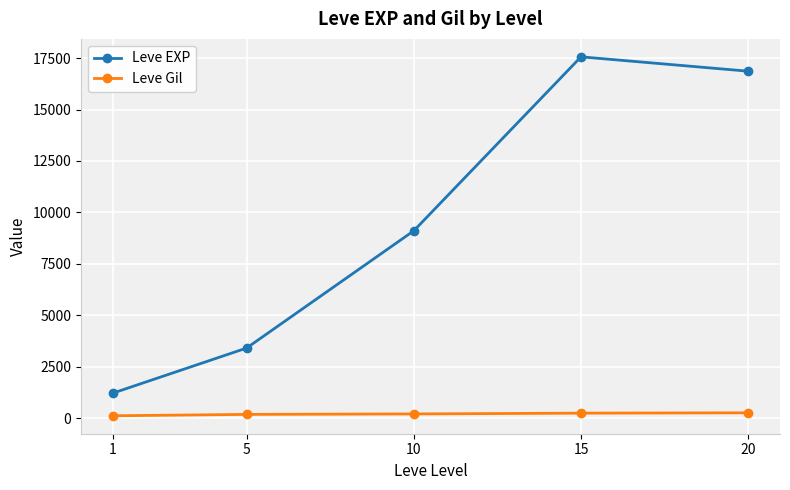

Which series has the widest spread of values?

Leve EXP